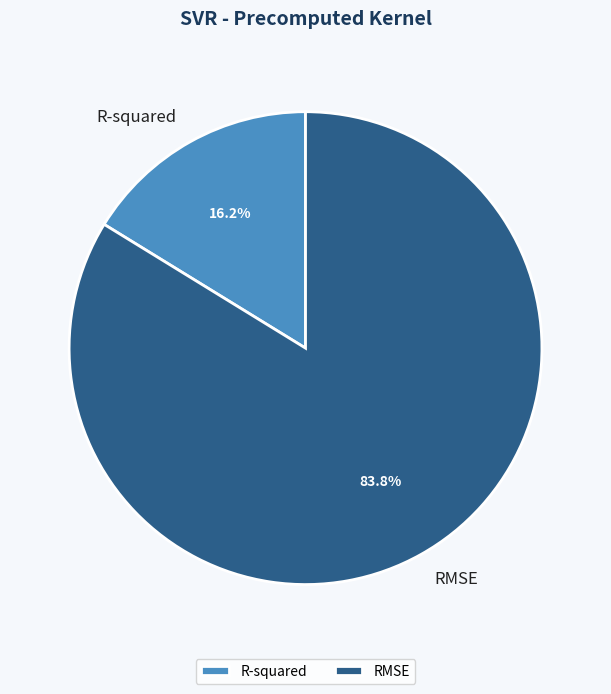

The RMSE slice represents 84% of the pie. True or false?

True